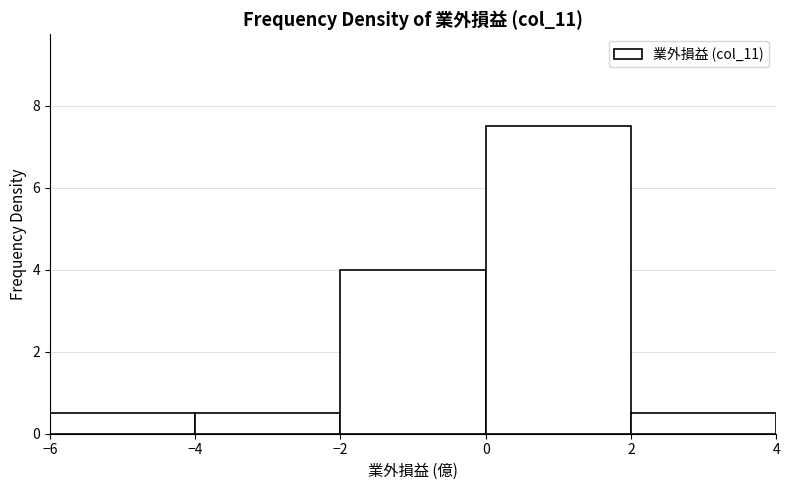

Reading left to right, transcribe this chart: for each bar, give the range it covers on the x-axis and its height. The values are not printed on the chart, so give them approximately, as read against the axis.

-6 to -4: 0.6
-4 to -2: 0.6
-2 to 0: 4.0
0 to 2: 7.6
2 to 4: 0.6